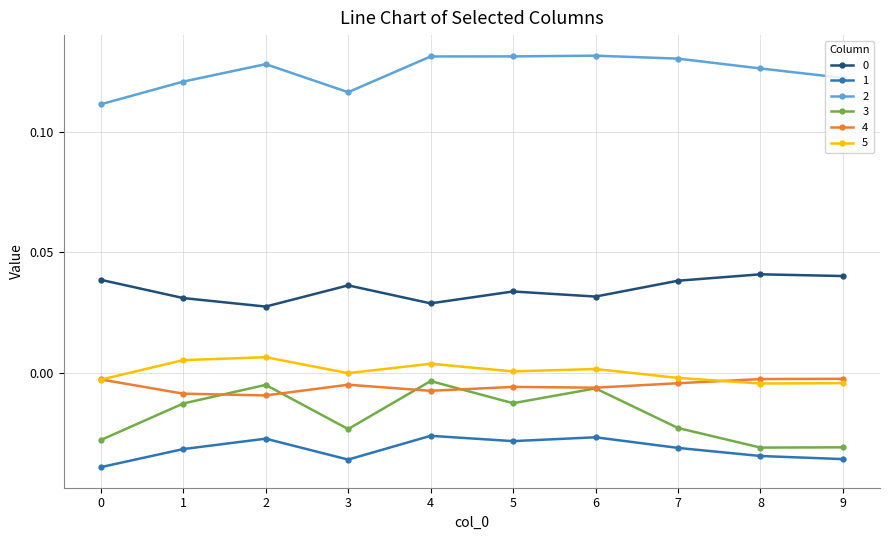

Count the number of categories in the chart.

10